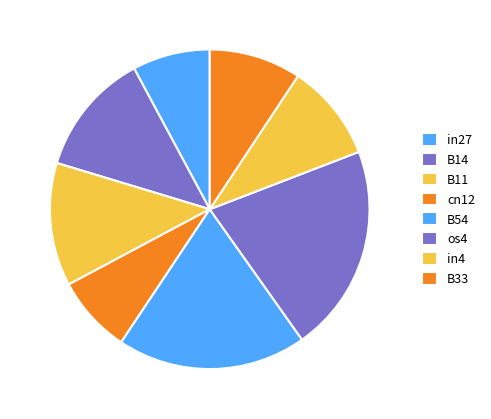

What percentage do in4 and B54 together represent?

29.0%